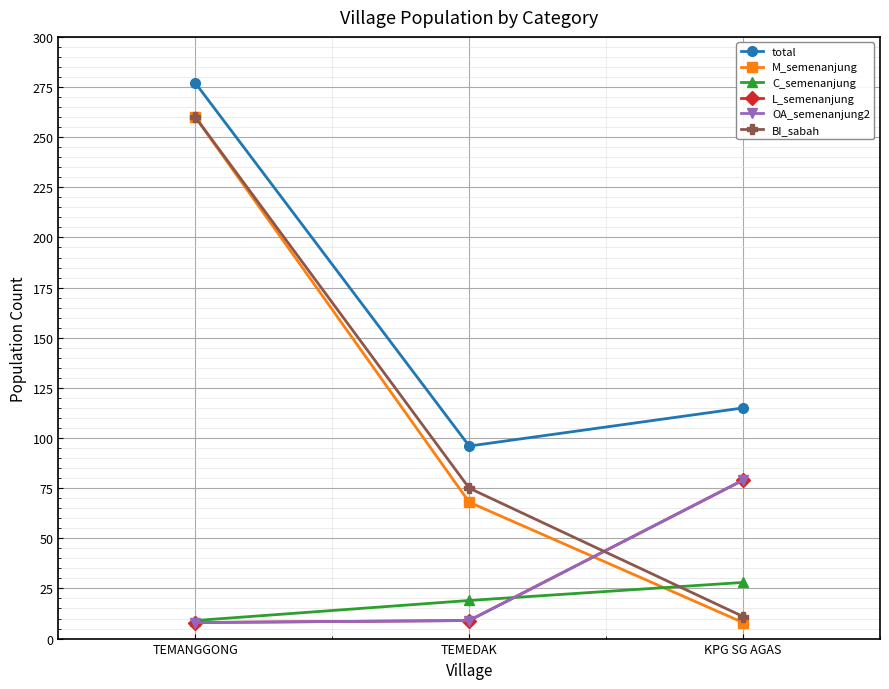

List the labels in order of L_semenanjung value, largest first.

KPG SG AGAS, TEMEDAK, TEMANGGONG